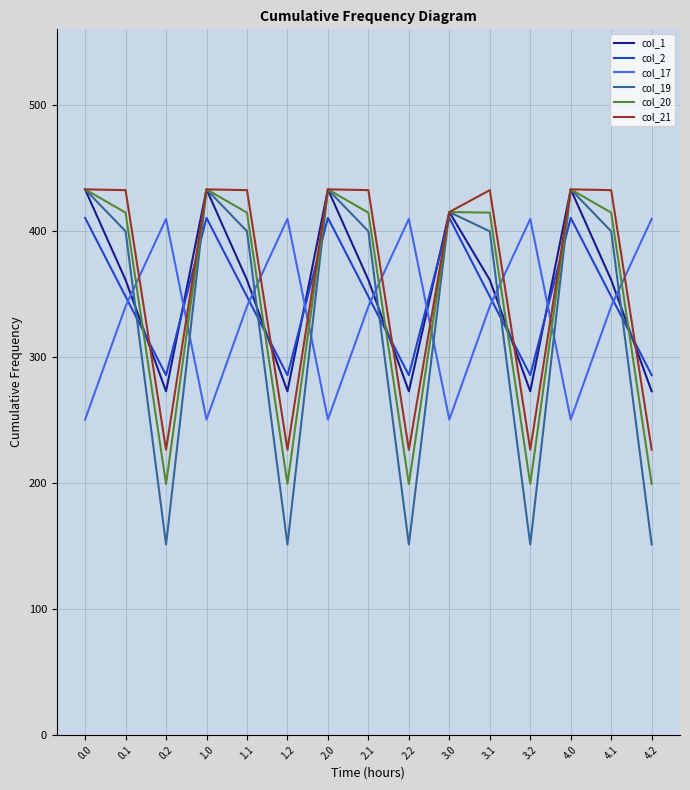

How many interior local valleys does the col_17 series have?

4